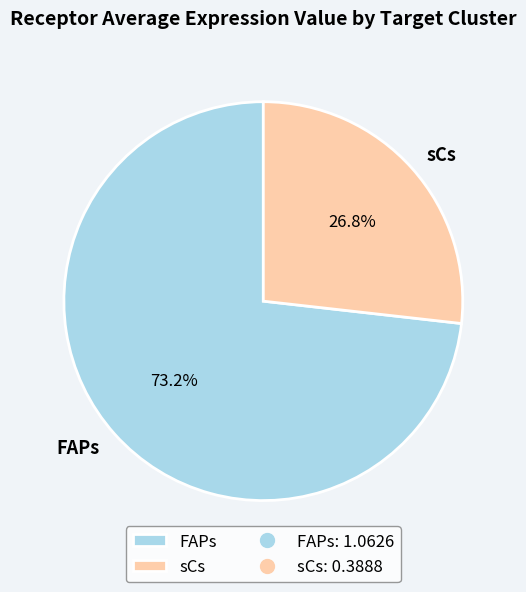

What portion of the pie excludes sCs?

73.2%